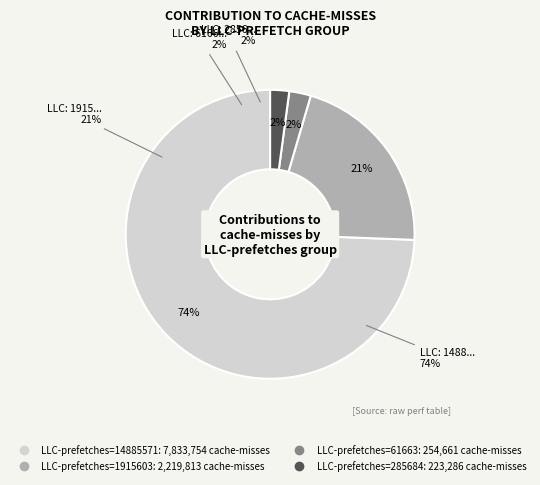

What is the change in value from 1915603 to 285684?

-1996527